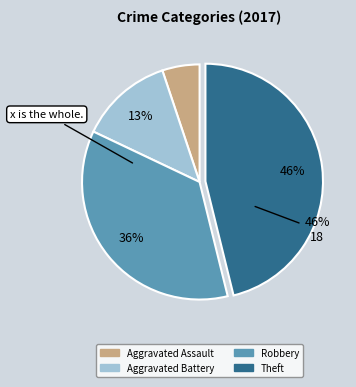

Do Theft and Robbery together represent more than half of the pie?

Yes